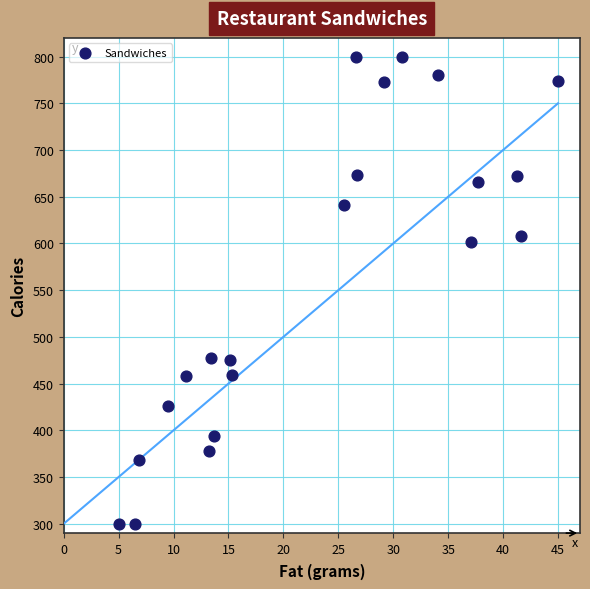

What Y value in the scatter plot is closest to 550?

601.4